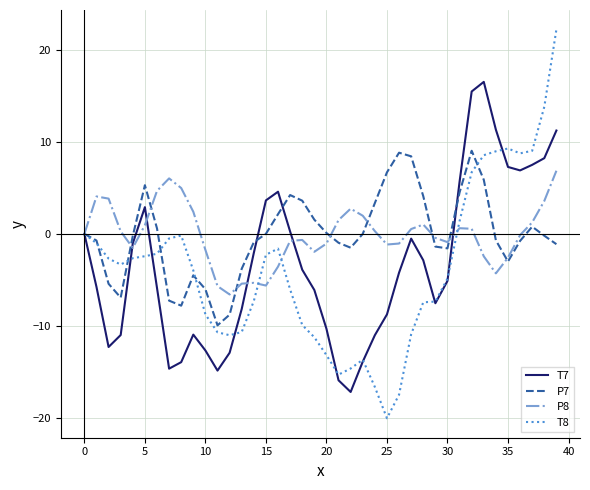

After their last crossing, which series has the higher values: P8 or T7?

T7